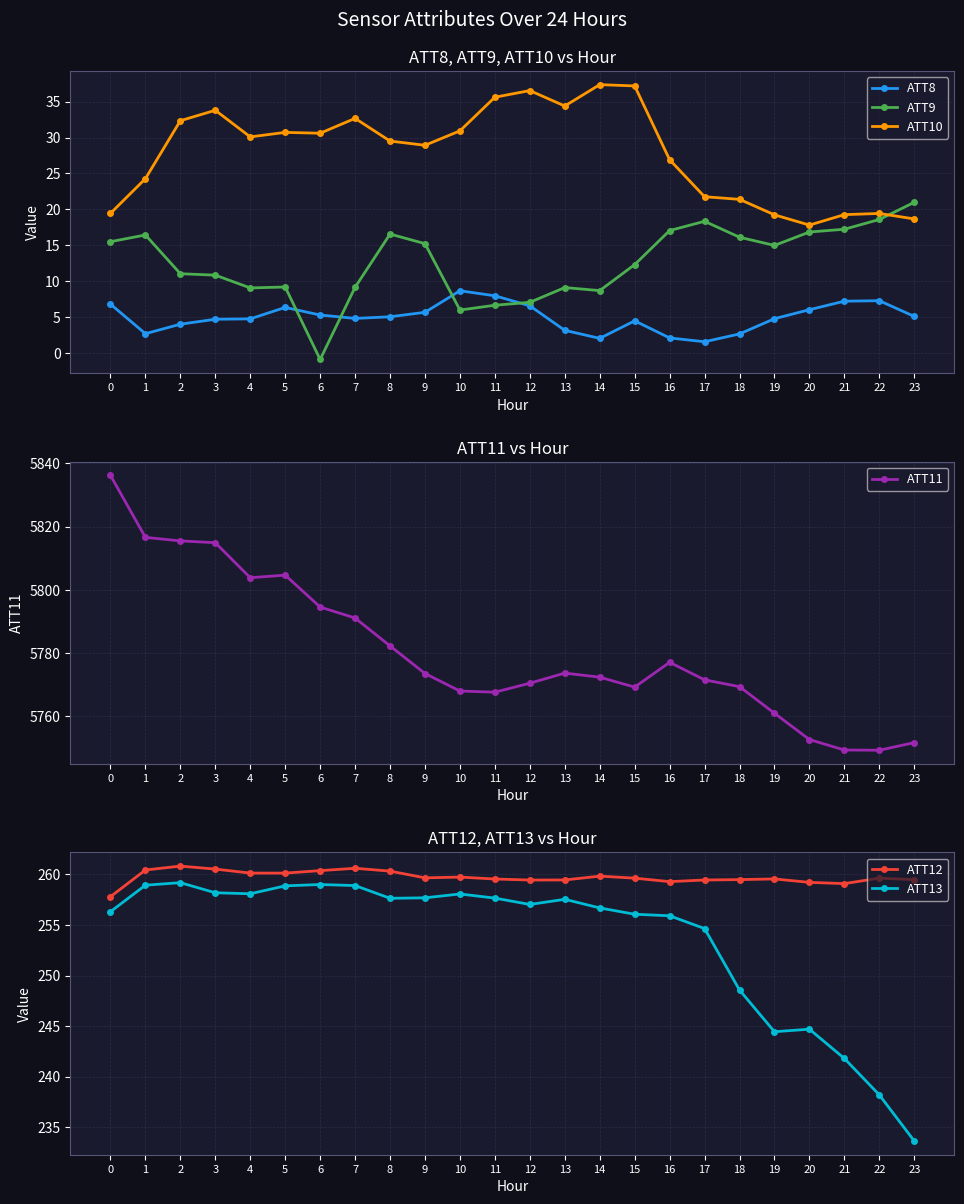

How many lines are shown in the chart?

6